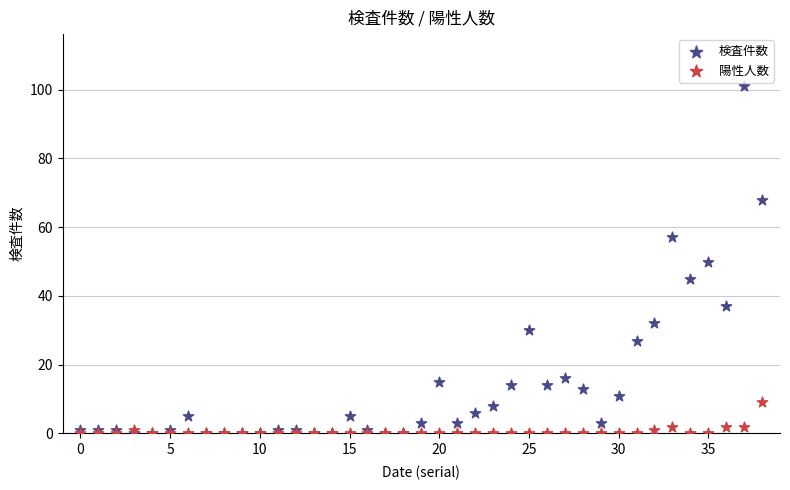

What are all the series names shown in the legend?

検査件数, 陽性人数